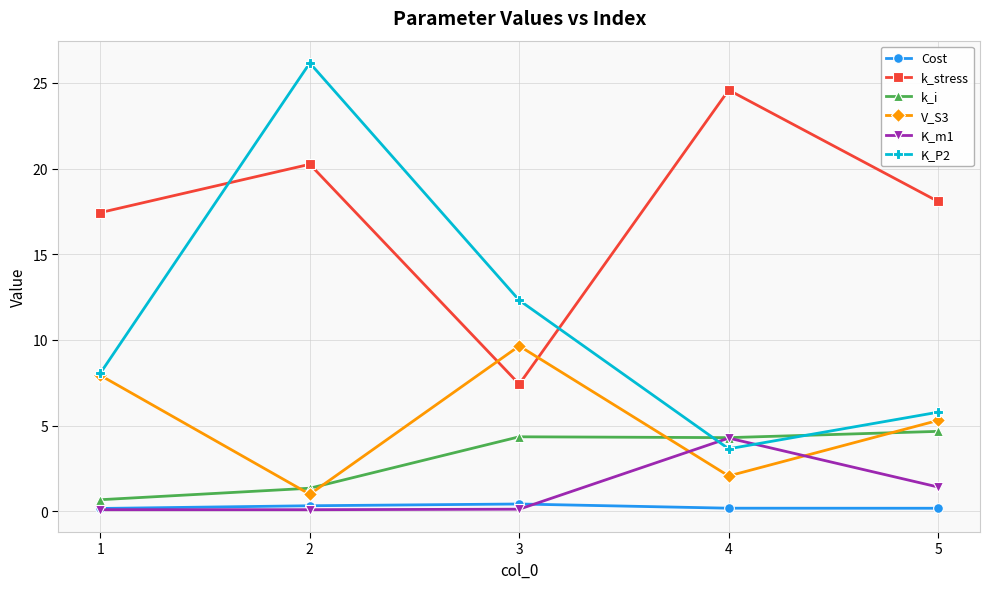

True or false: k_i has more than 2 interior local peaks.

False